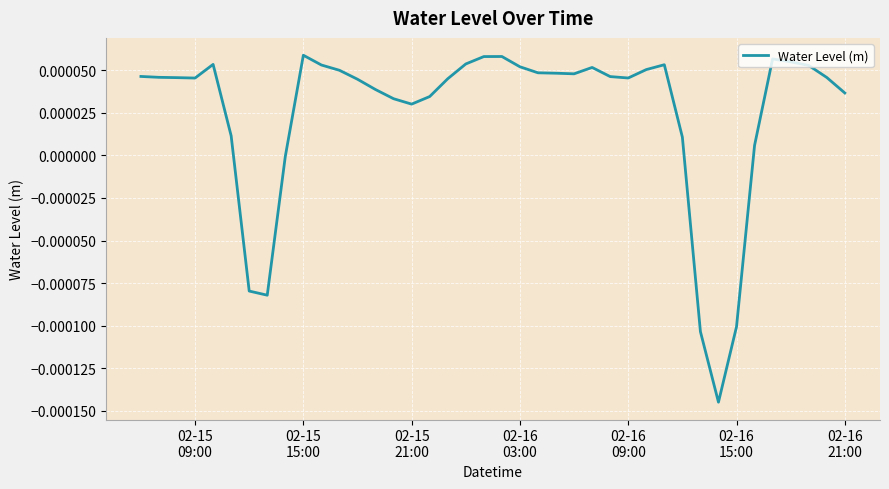

Does the chart have visible grid lines?

Yes